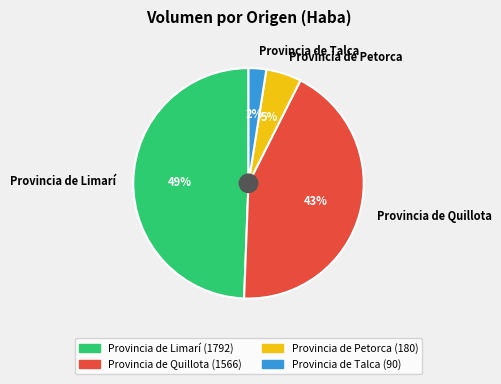

Which has a higher value, Provincia de Quillota or Provincia de Petorca?

Provincia de Quillota